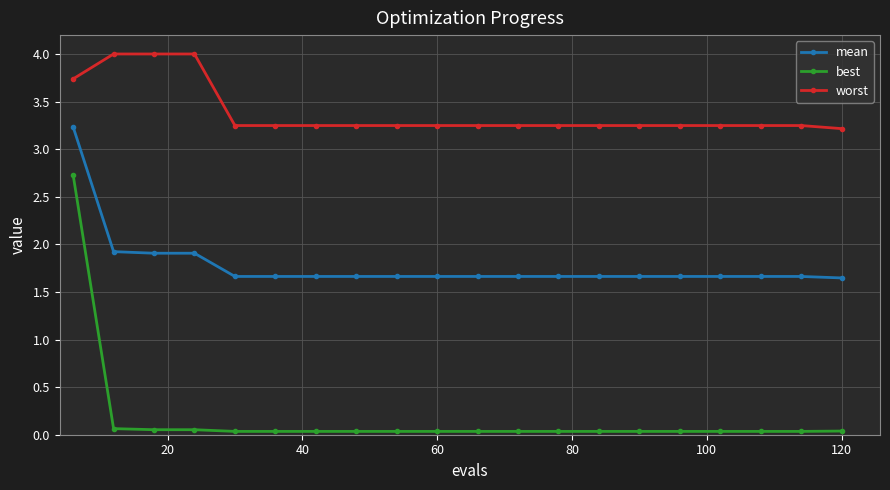

List the series in order of their peak value, lowest first.

best, mean, worst